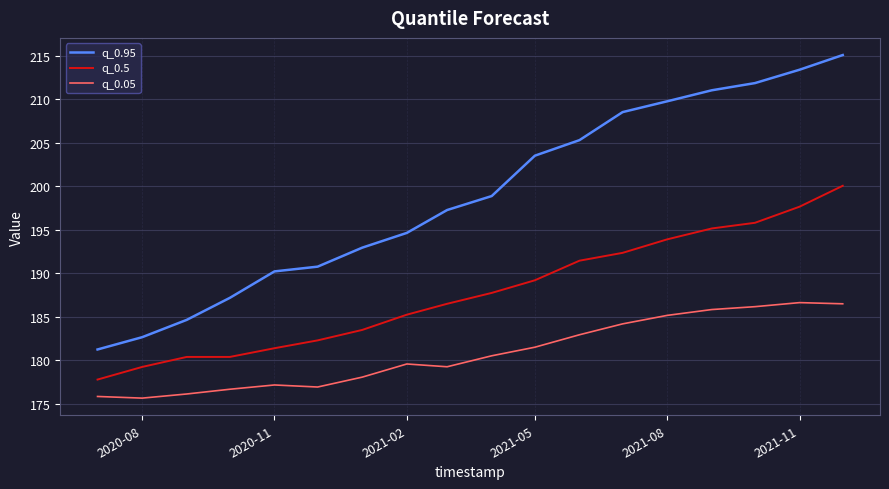

True or false: q_0.05 and q_0.95 intersect in this chart.

False